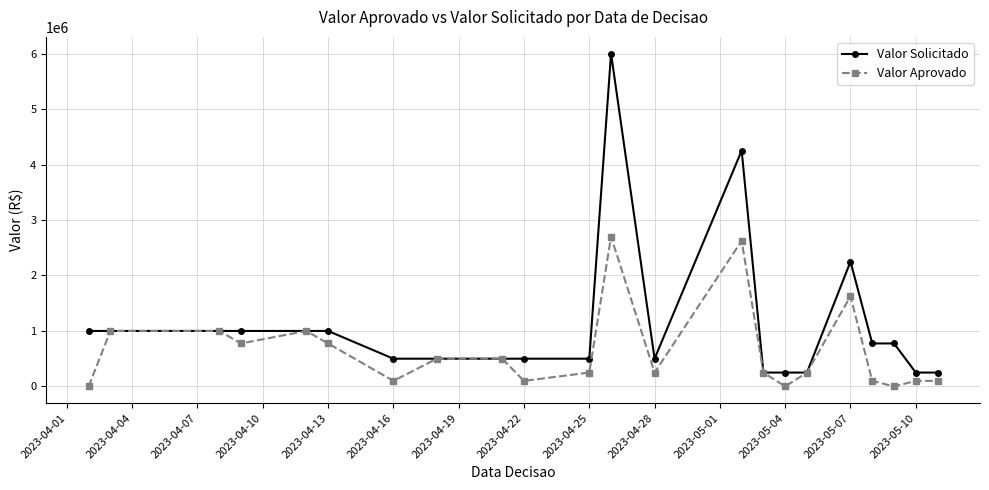

What is the maximum value shown in the chart?

6000000